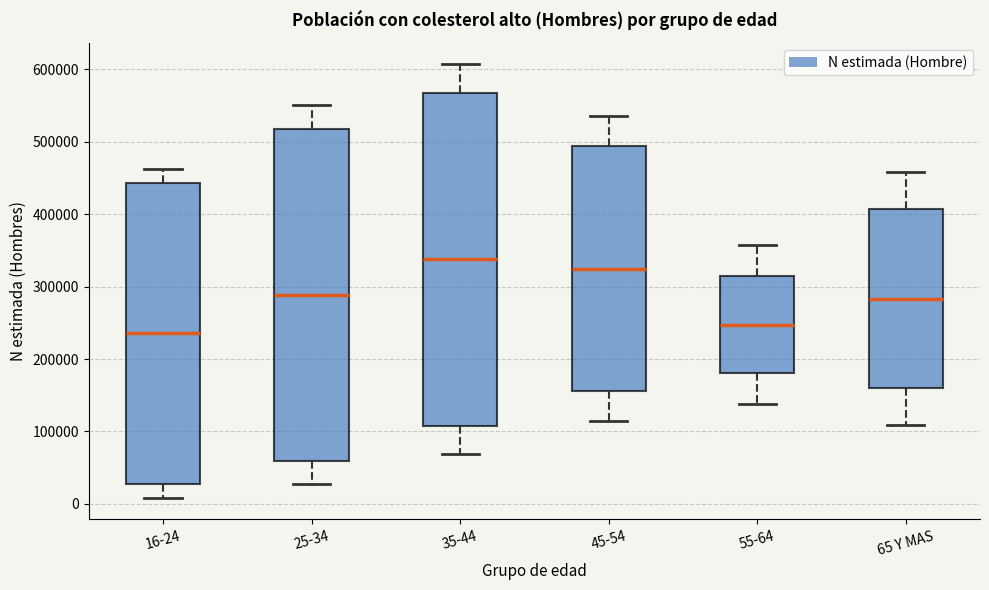

Reading left to right, read every box against the y-axis: the position of its median line, the range the box covers, and the ends of its whiskers. The values are not printed on the chart, so give them approximately, as read against the axis.

16-24: median 240000, box 30000 to 440000, whiskers 10000 to 460000
25-34: median 290000, box 60000 to 520000, whiskers 30000 to 550000
35-44: median 340000, box 110000 to 570000, whiskers 70000 to 610000
45-54: median 320000, box 160000 to 490000, whiskers 110000 to 540000
55-64: median 250000, box 180000 to 310000, whiskers 140000 to 360000
65 Y MAS: median 280000, box 160000 to 410000, whiskers 110000 to 460000